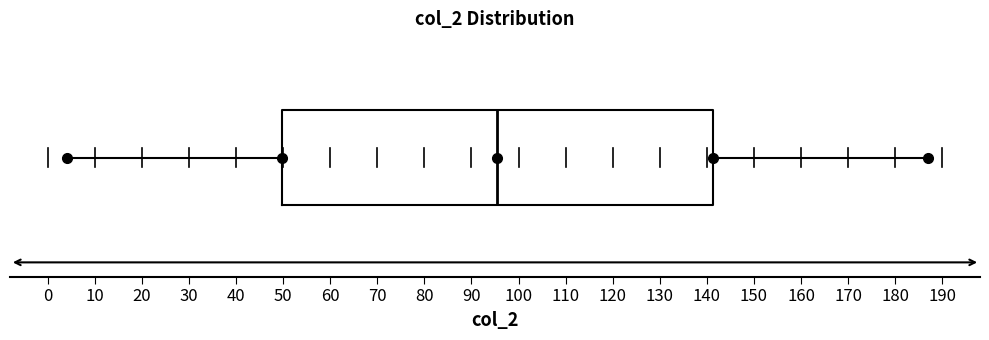

Transcribe this box plot: give where the median line is, the range the box spans, and where the two whiskers end, as read against the x-axis. The values are not printed on the chart, so give them approximately, as read against the axis.

median 96, box 50 to 141, whiskers 4 to 187